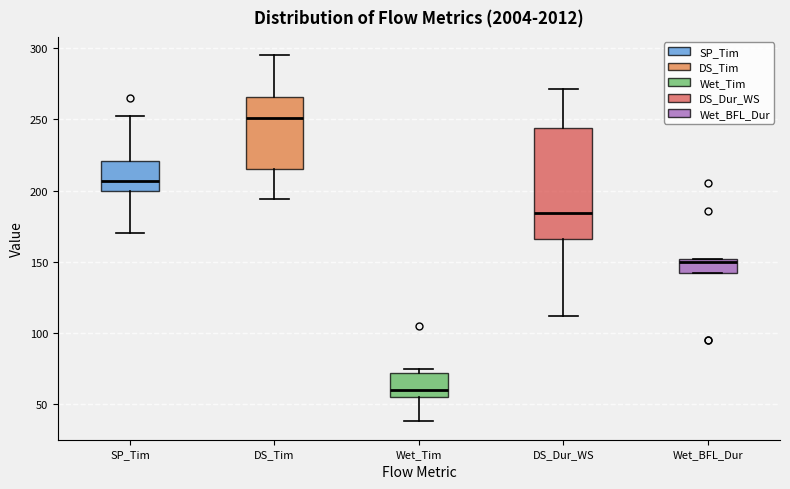

Which box's median line is the lowest?

Wet_Tim